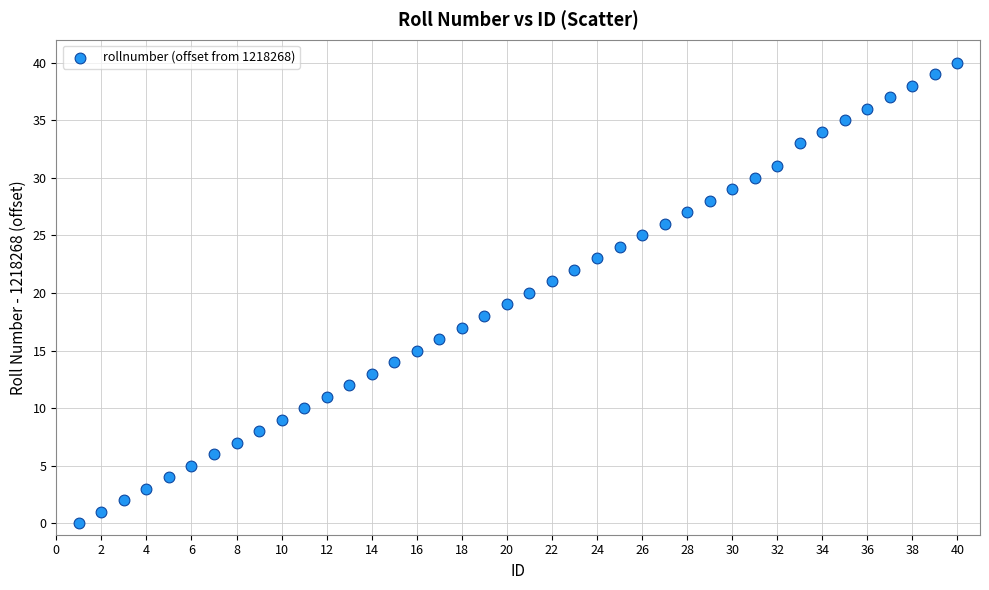

What is the range of Y values (max minus min)?

40